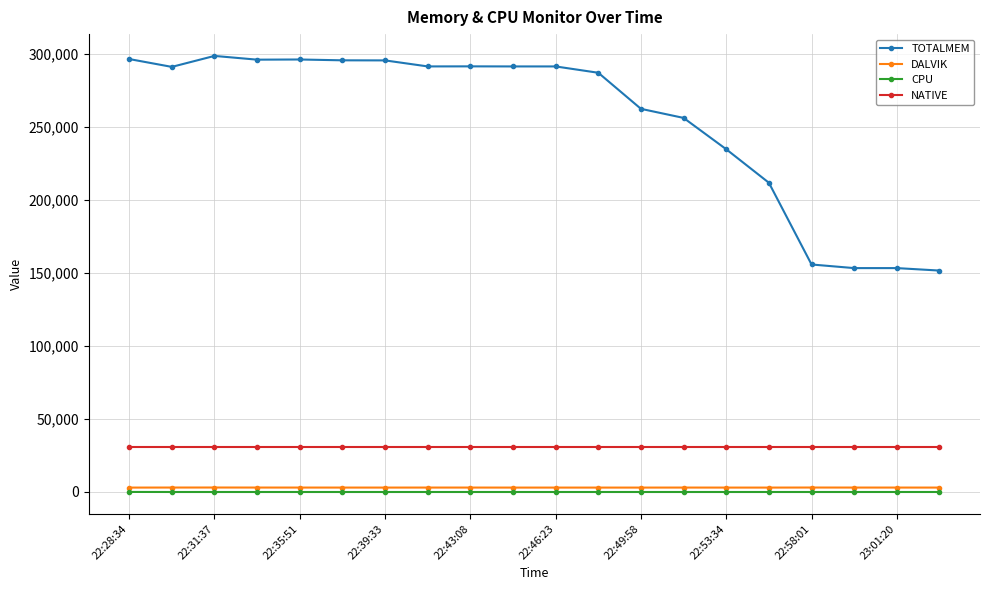

Does the chart have visible grid lines?

Yes